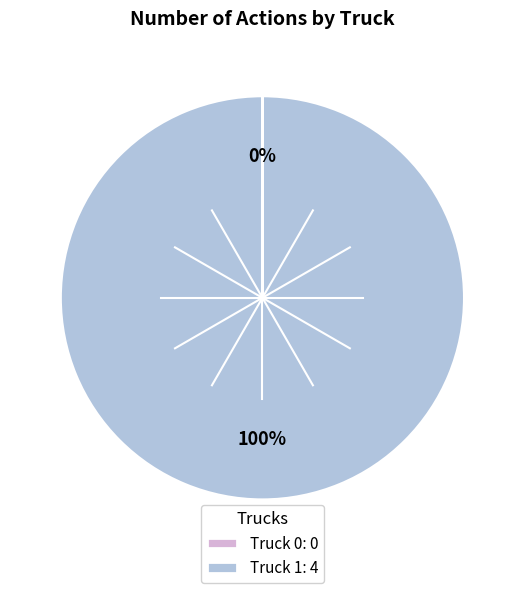

True or false: Truck 1: 4 accounts for 100% of the total.

True